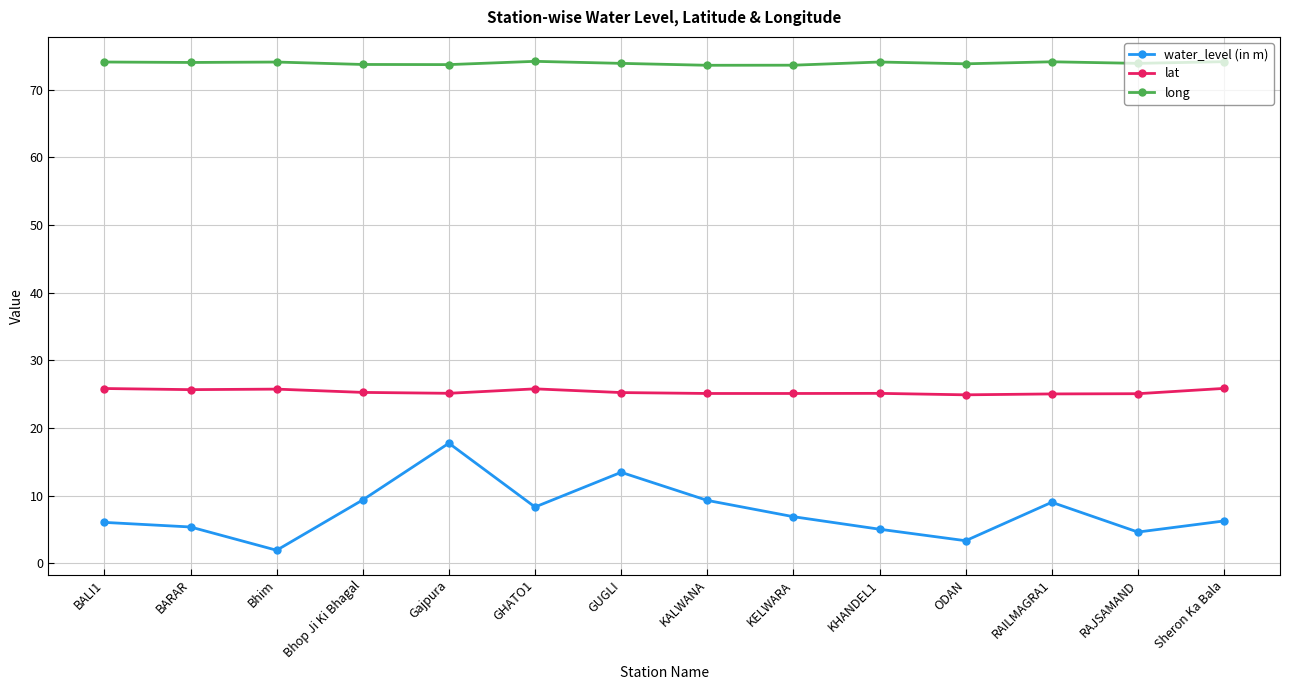

What is the difference between the maximum and second lowest values in the long series?

0.6